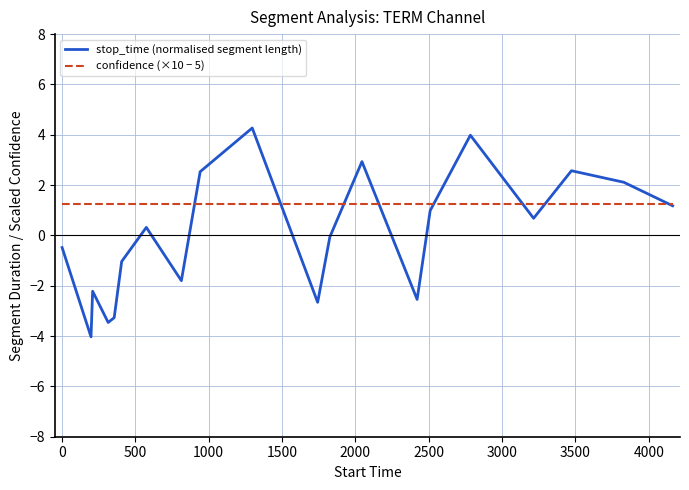

What is the minimum value shown in the chart?

-4.0